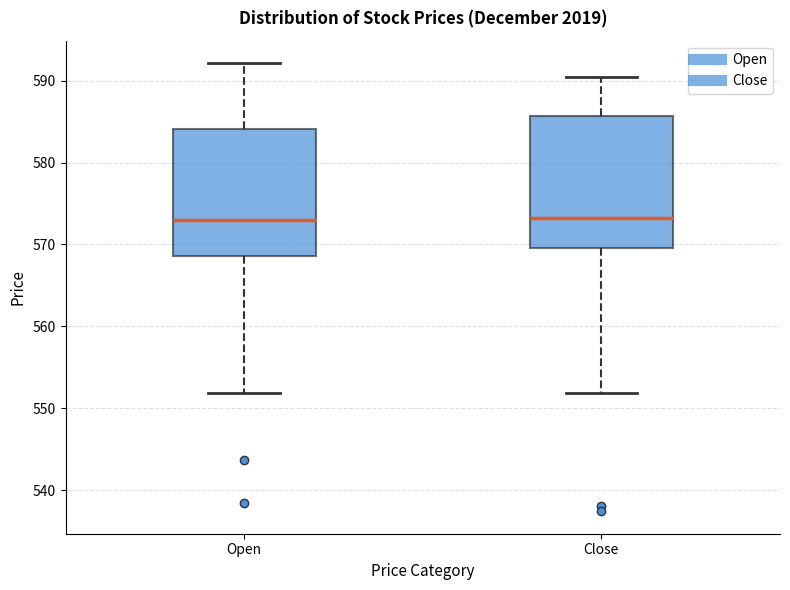

Where is the lower edge of the box for Open on the y-axis? The values are not printed on the chart, so give them approximately, as read against the axis.

569